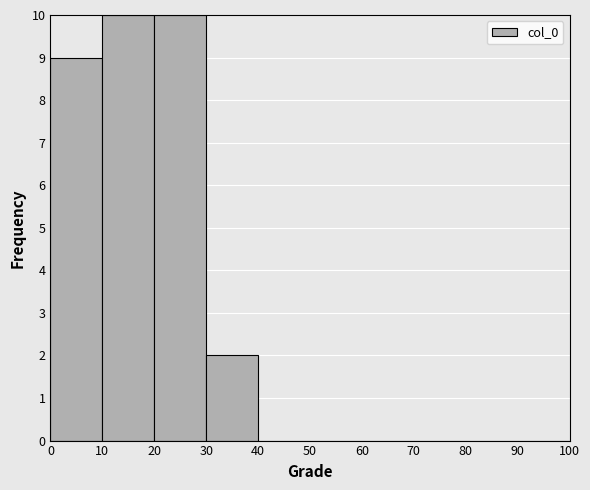

Reading left to right, list every bar in this chart as the range it spans on the x-axis followed by its height. The values are not printed on the chart, so give them approximately, as read against the axis.

0 to 10: 9
10 to 20: 10
20 to 30: 10
30 to 40: 2
40 to 50: 0
50 to 60: 0
60 to 70: 0
70 to 80: 0
80 to 90: 0
90 to 100: 0